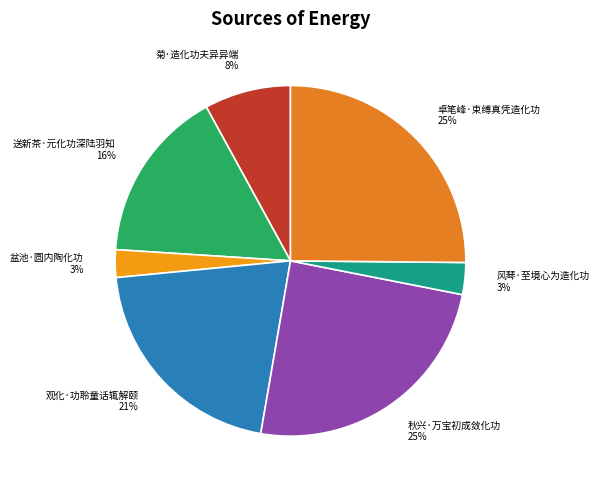

To the nearest percent, what is the average slice percentage?

14%